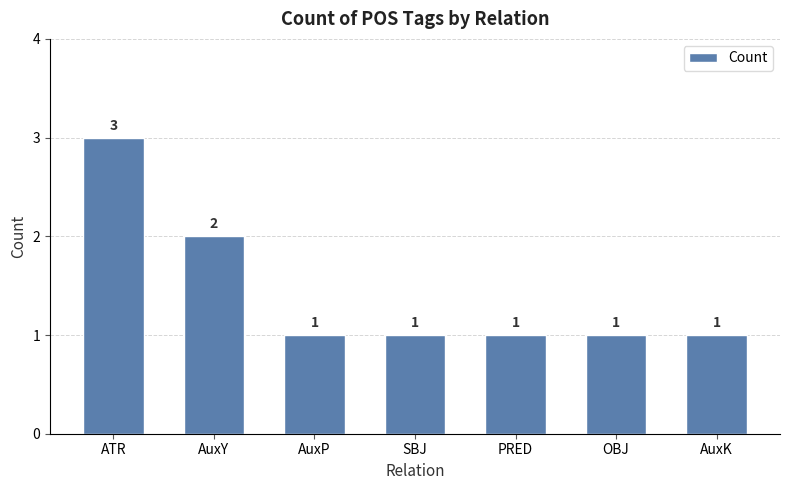

The chart shows a value of 2 at PRED. True or false?

False